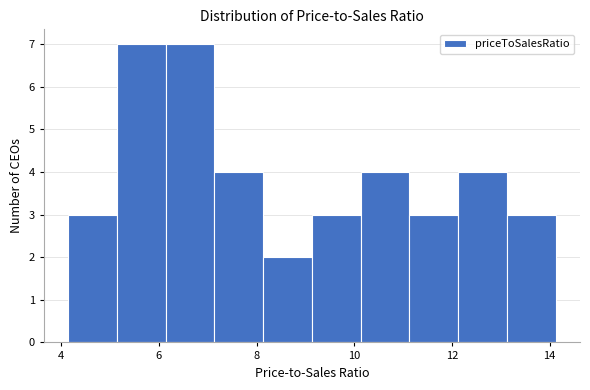

How tall is the bar that spans 7.2 to 8.2 on the x-axis? Neither the bar edges nor the heights are printed on the chart, so give them approximately, as read against the axes.

4